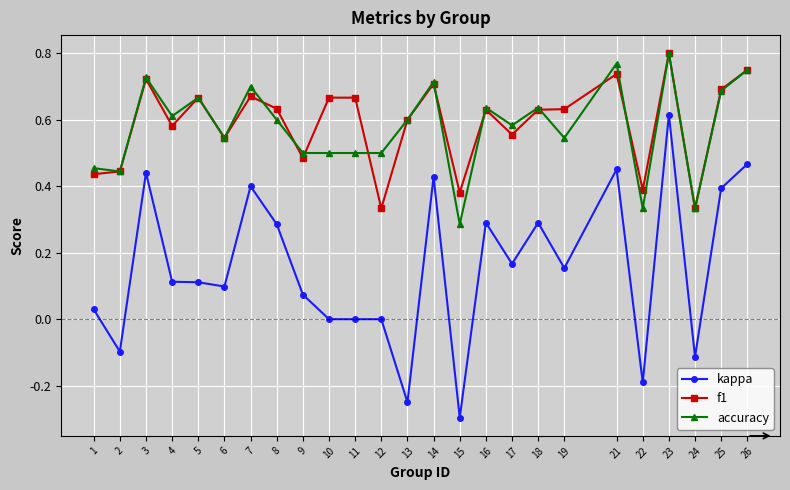

True or false: f1 has more than 2 points higher than both neighbors.

True